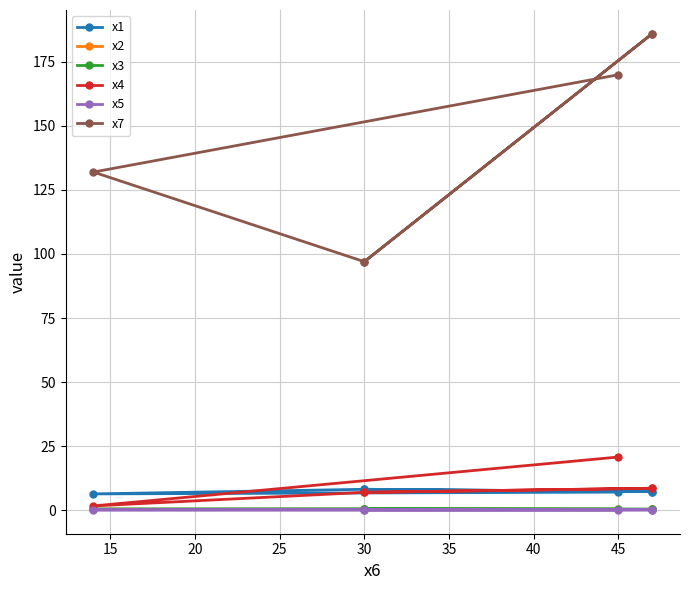

Which series has the largest range (max minus min)?

x7